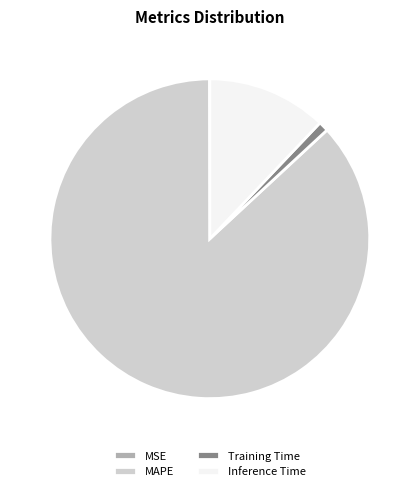

Combined, do Inference Time and MAPE account for over 50%?

Yes